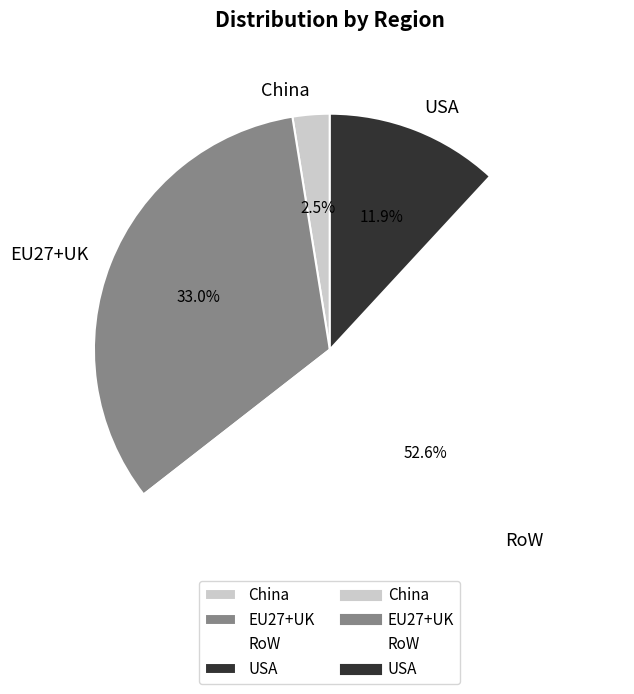

To the nearest percent, what is the combined percentage of China and USA?

14%